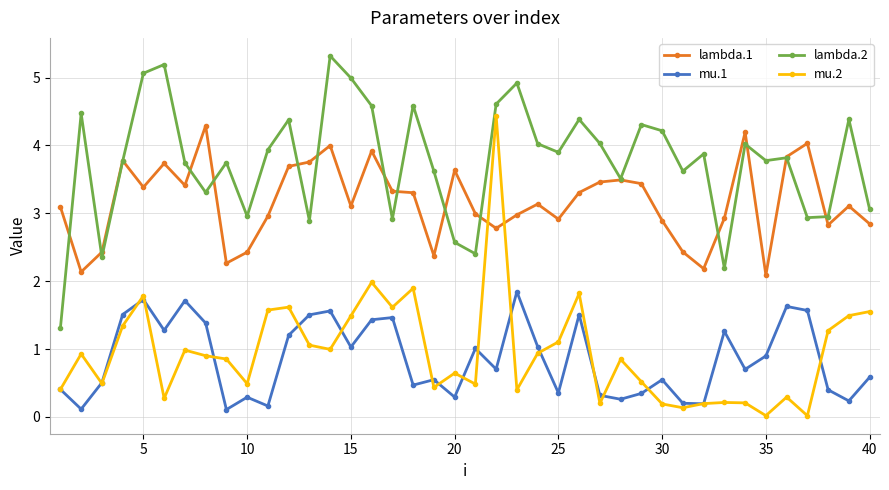

Which series has the largest total across all categories?

lambda.2